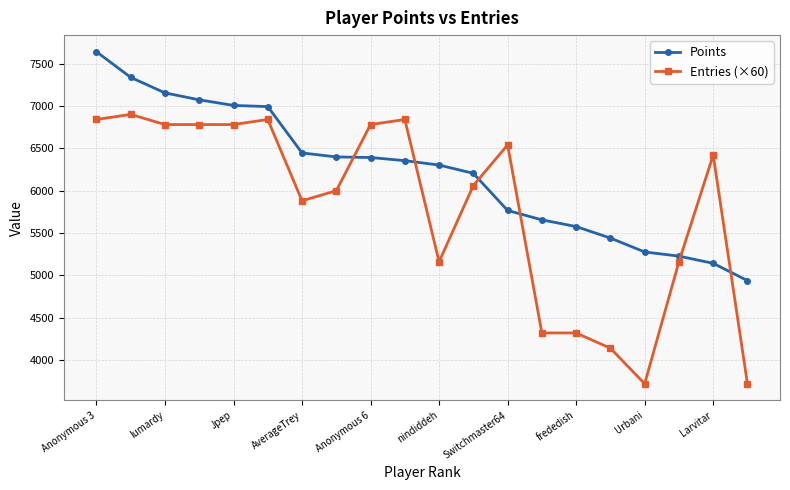

How many series are shown in this chart?

2